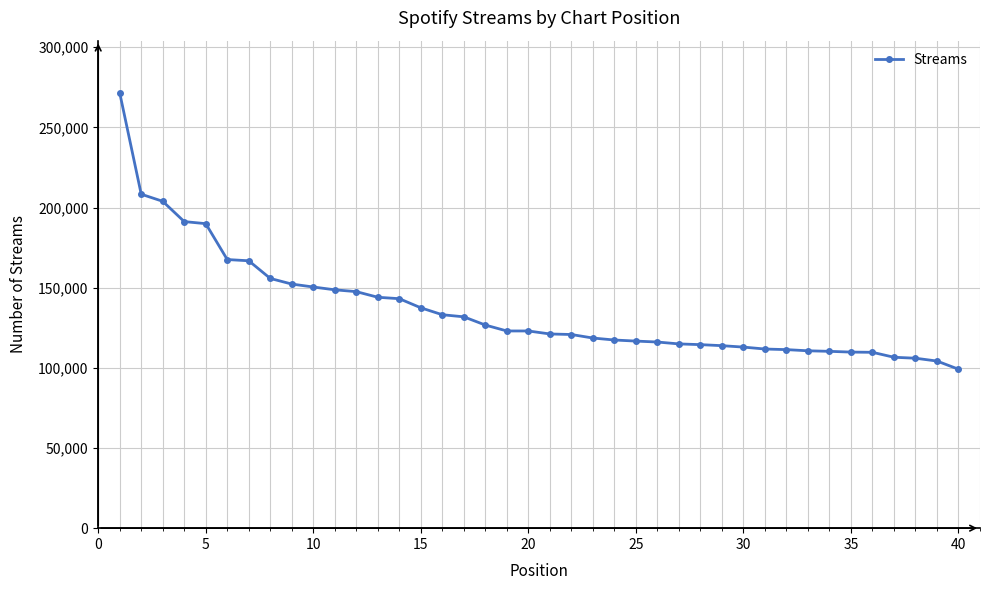

What is the smallest value displayed?

99145